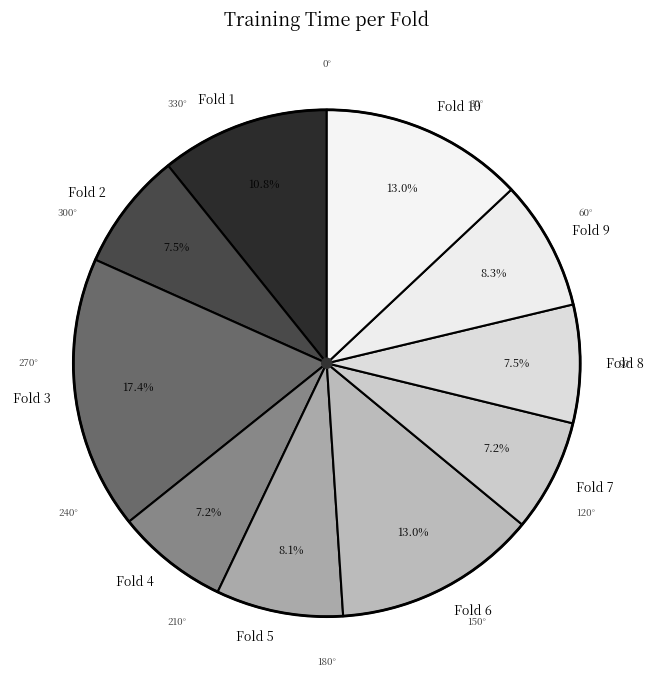

Which slice is the largest?

Fold 3